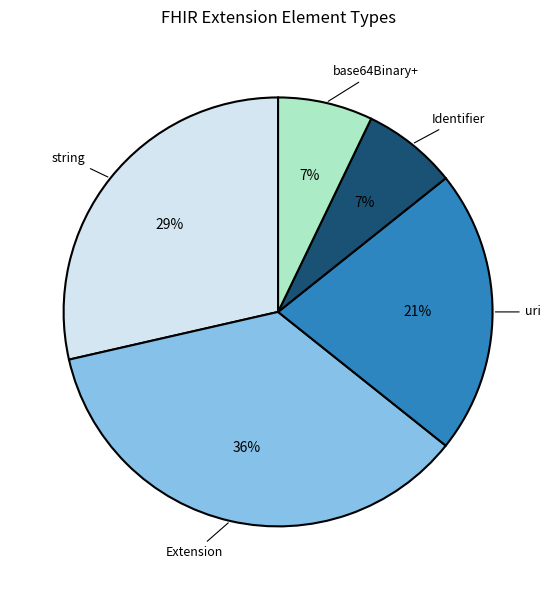

How many slices are in this pie chart?

5